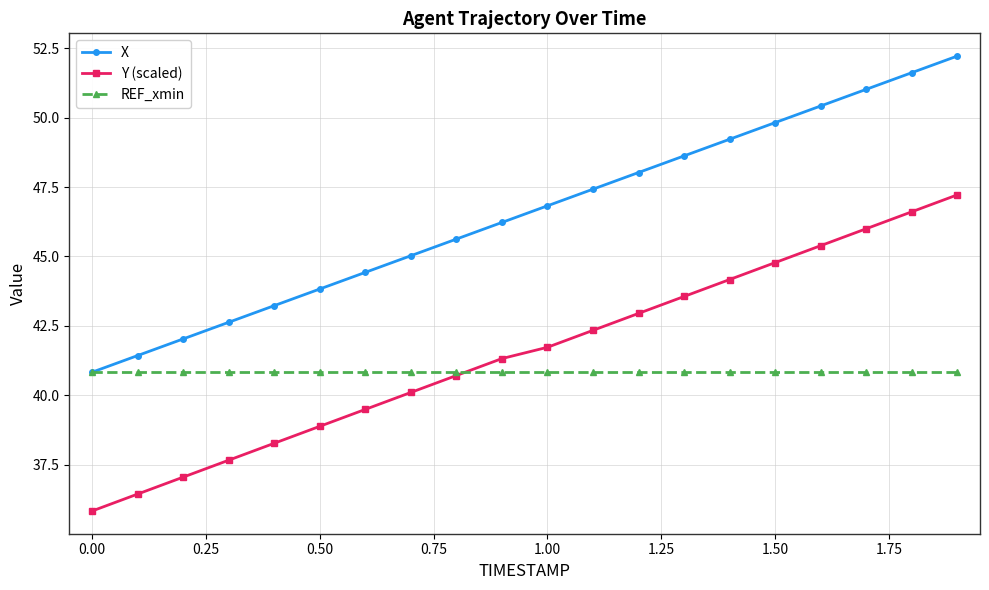

What is the sum of all Y (scaled) values?

830.5